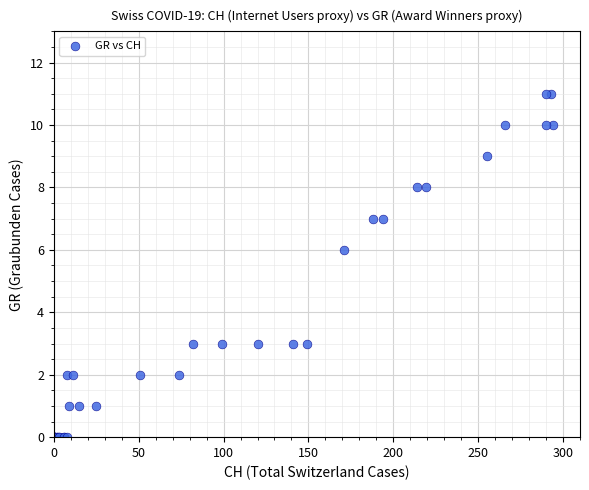

What Y value in the scatter plot is closest to 5?

6